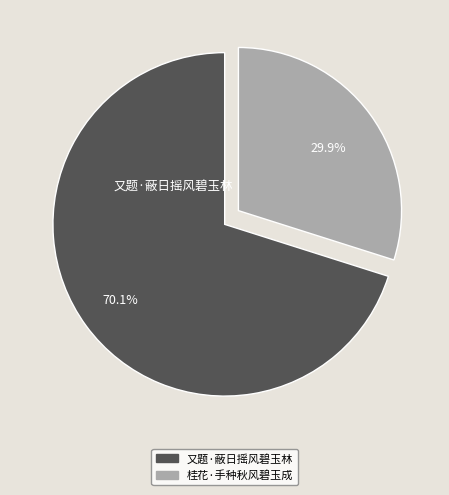

How many segments does this pie chart have?

2